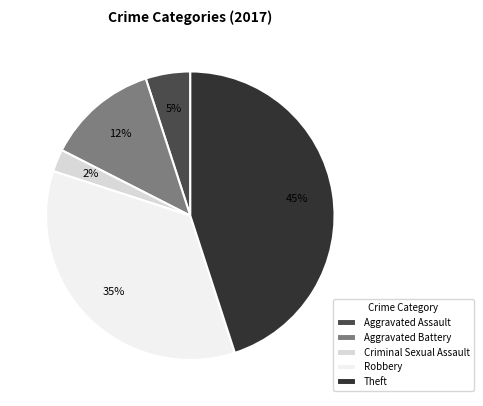

How many segments does this pie chart have?

5